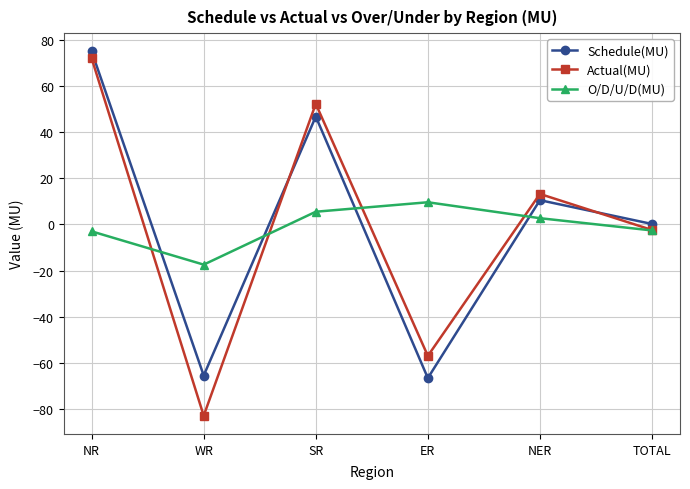

How many data points in Actual(MU) are above 13?

3